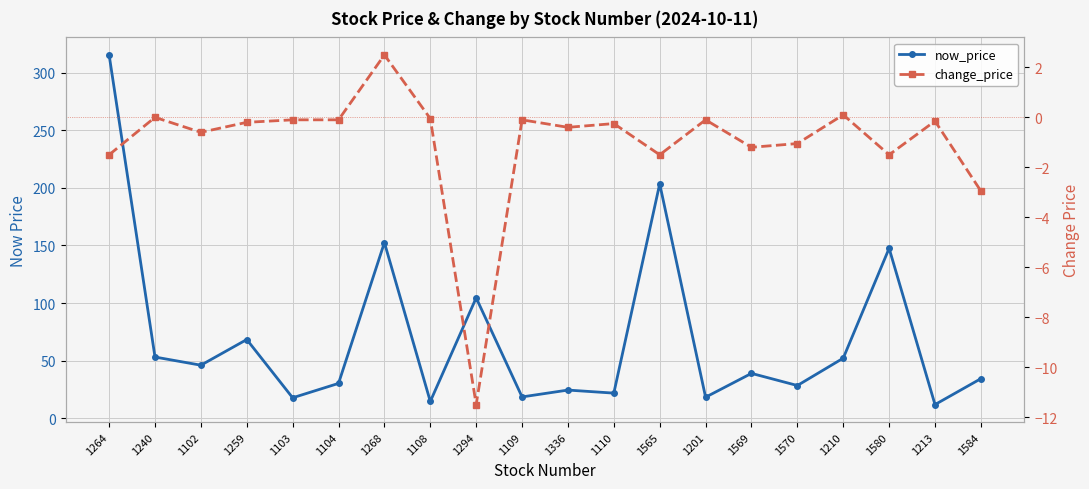

At which label does change_price first exceed 0?

1268